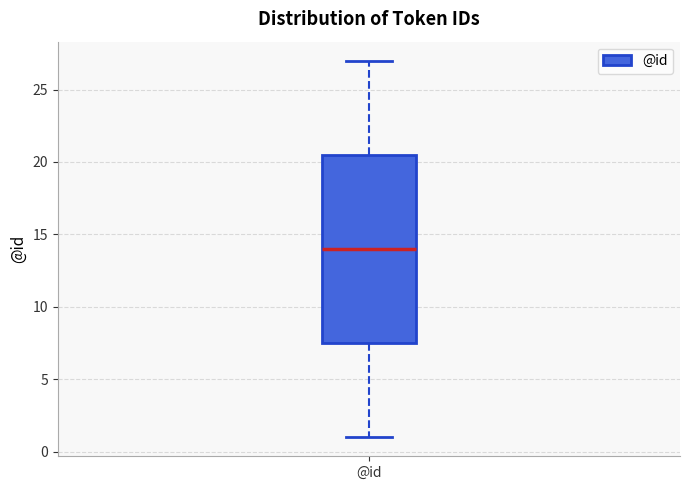

Where is the upper edge of the box for @id on the y-axis? The values are not printed on the chart, so give them approximately, as read against the axis.

20.5